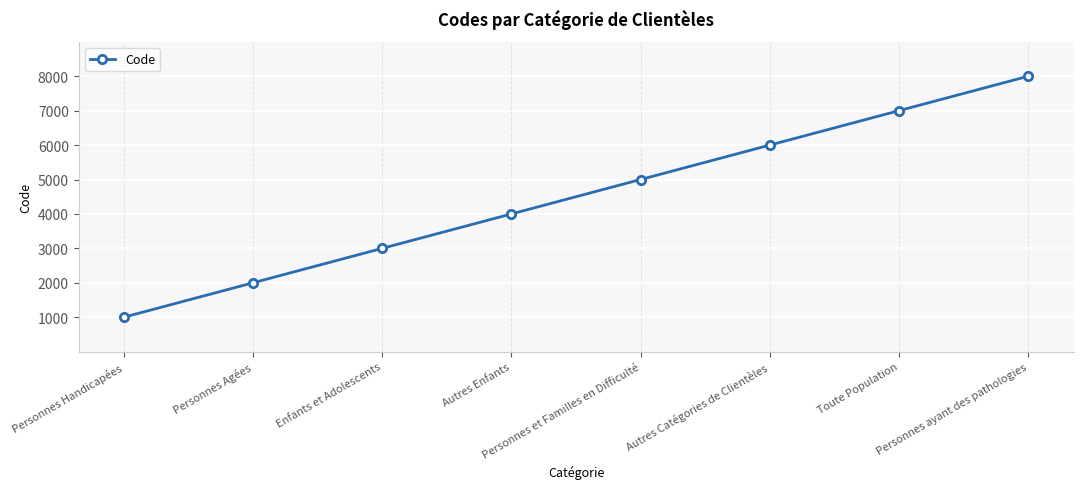

How many data points are less than 5000?

4